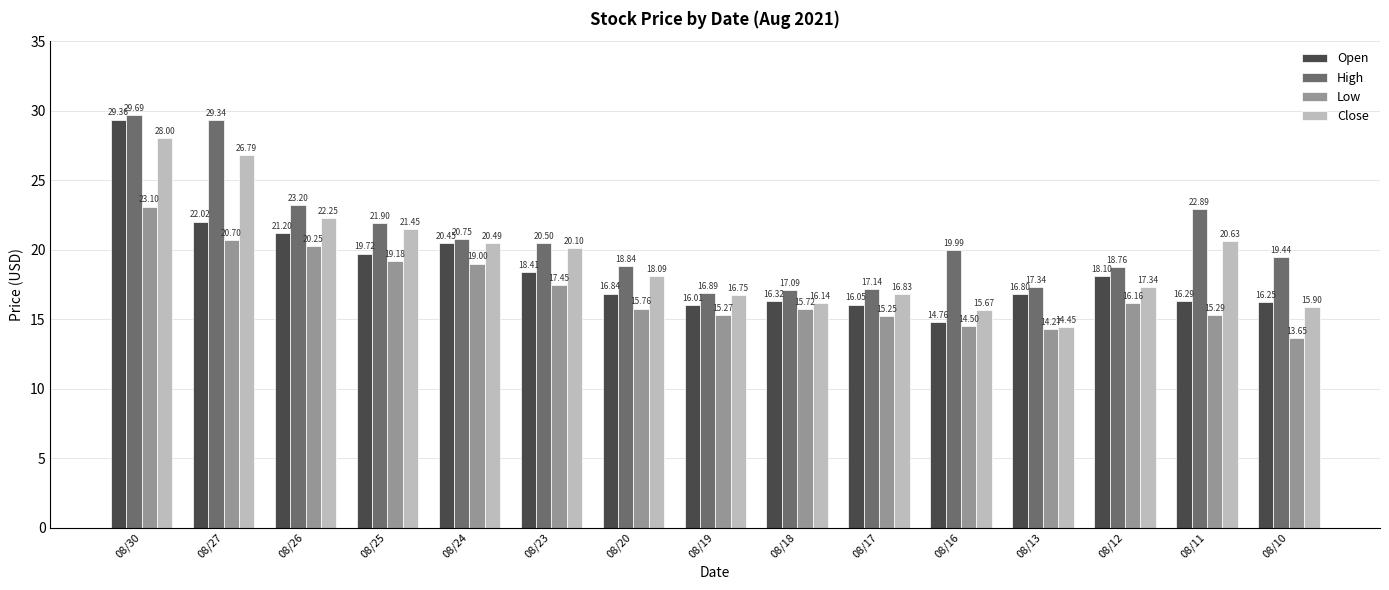

Between 08/25 and 08/11, which series saw the biggest shift?

Low